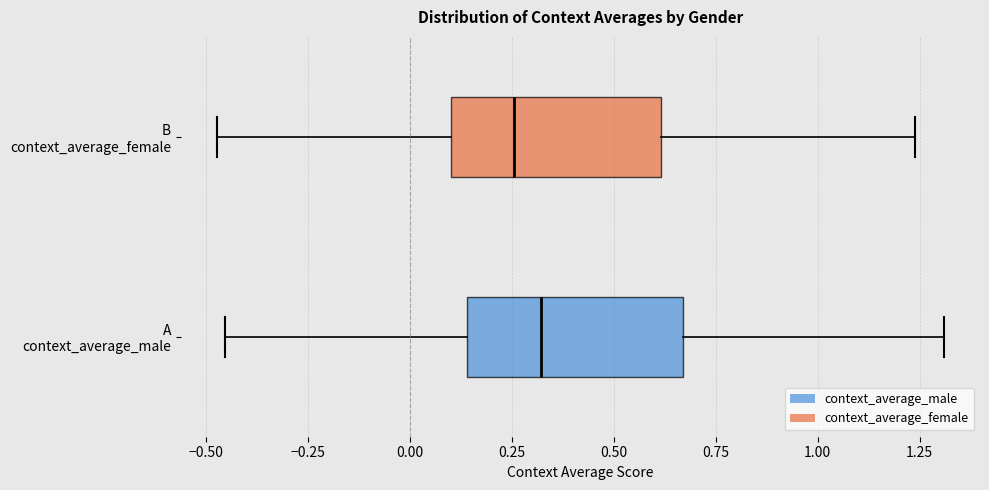

Reading bottom to top, read every box against the x-axis: the position of its median line, the range the box covers, and the ends of its whiskers. The values are not printed on the chart, so give them approximately, as read against the axis.

A context_average_male: median 0.30, box 0.15 to 0.65, whiskers -0.45 to 1.30
B context_average_female: median 0.25, box 0.10 to 0.60, whiskers -0.45 to 1.25